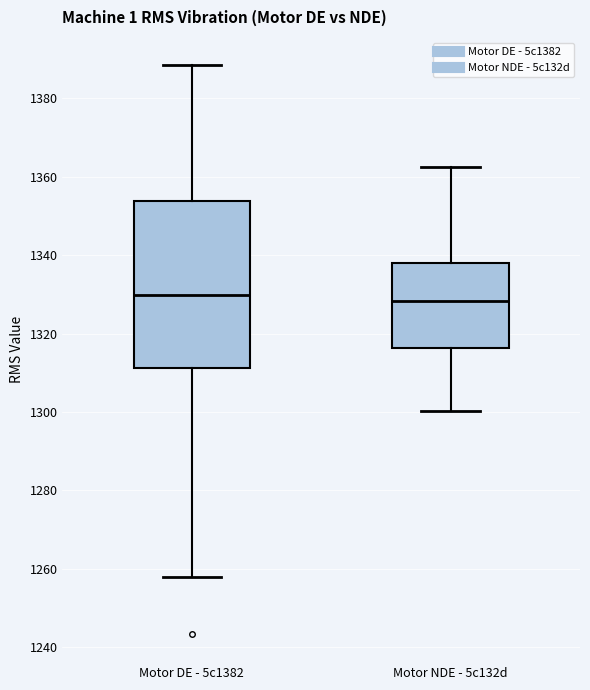

Comparing the boxes themselves (not the whiskers), which one is the tallest?

Motor DE - 5c1382